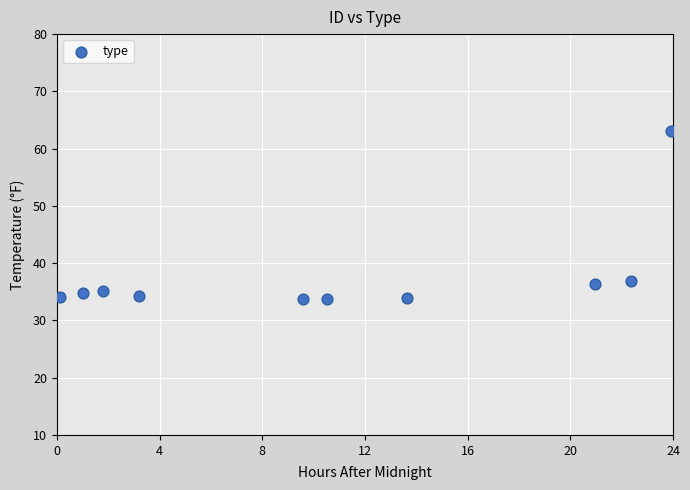

What is the average X value?

10.7